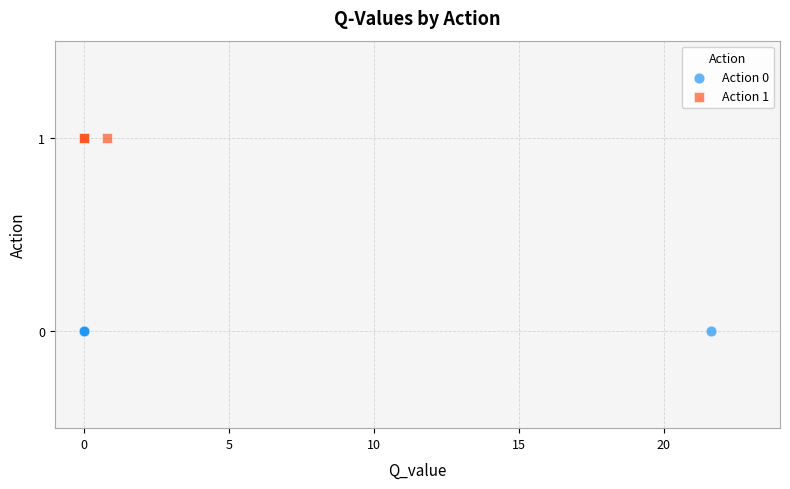

Which series reaches the minimum Y coordinate?

Action 0